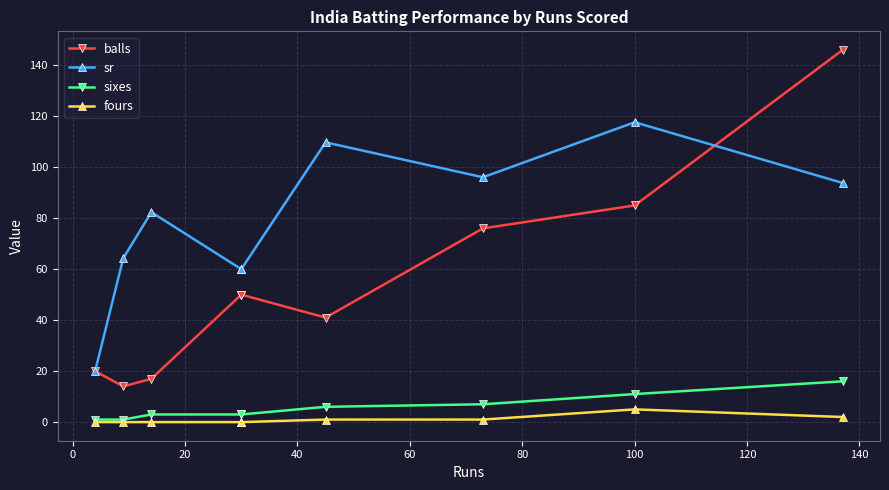

What is the total value across all series at 20?

102.3